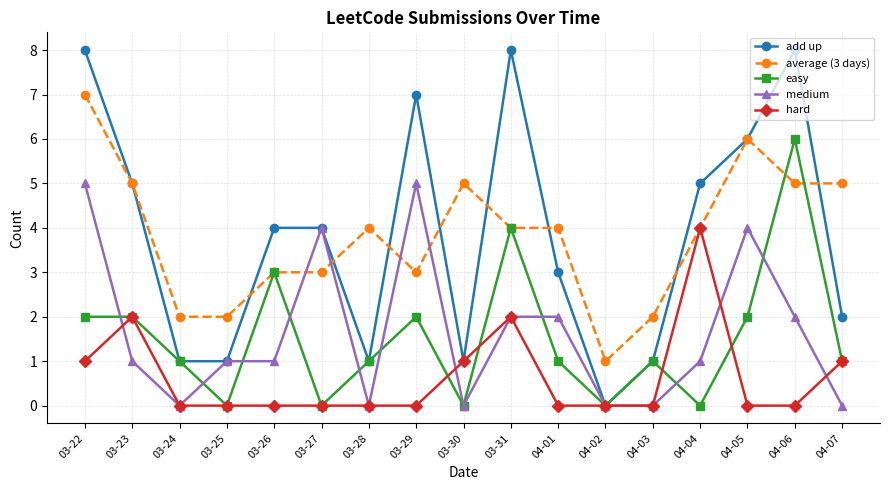

Is the value of easy at 04-02 greater than the value of hard at 03-31?

No